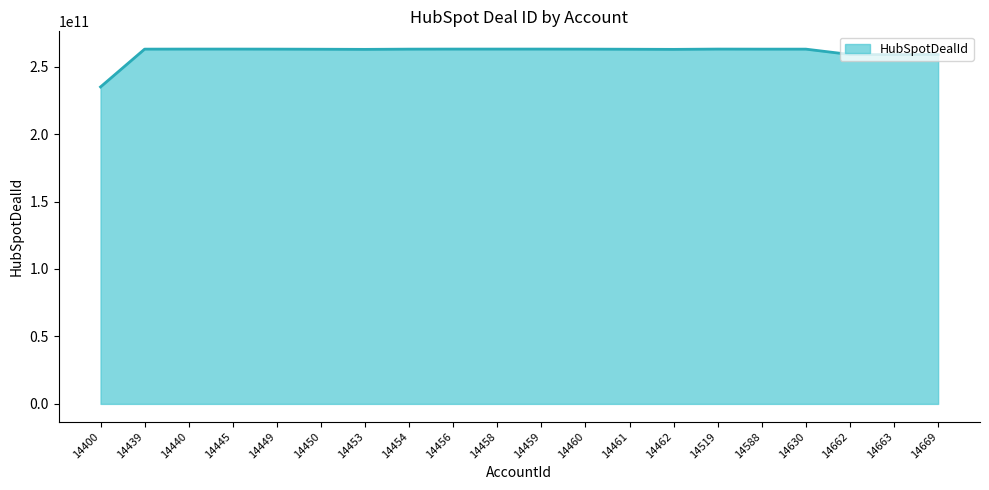

What is the minimum value shown in the chart?

234936083702